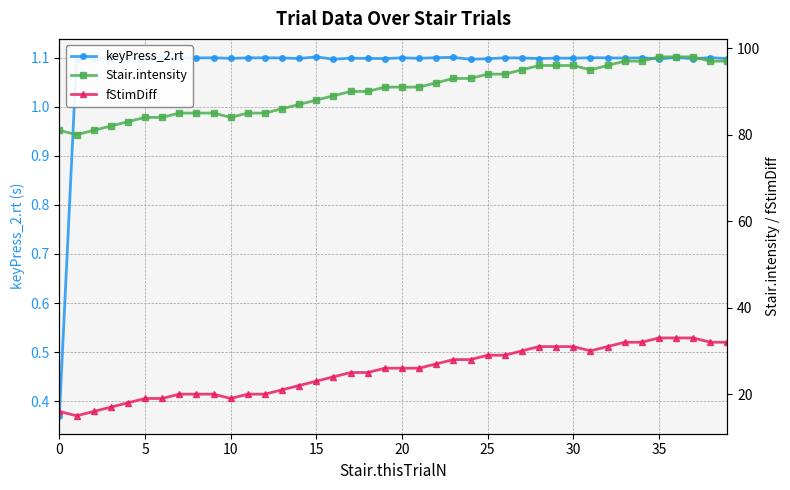

List the series in order of their peak value, highest first.

Stair.intensity, fStimDiff, keyPress_2.rt